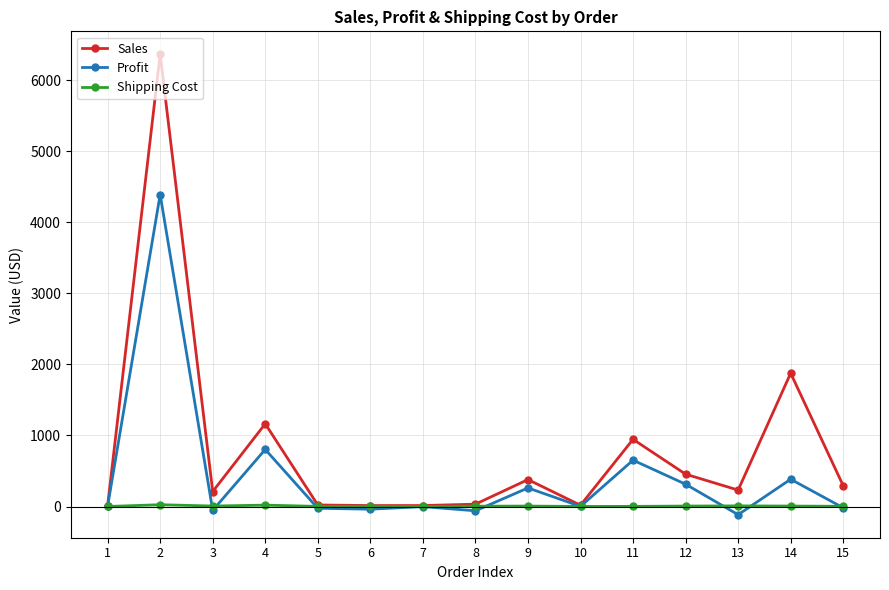

Which series has the largest total across all categories?

Sales